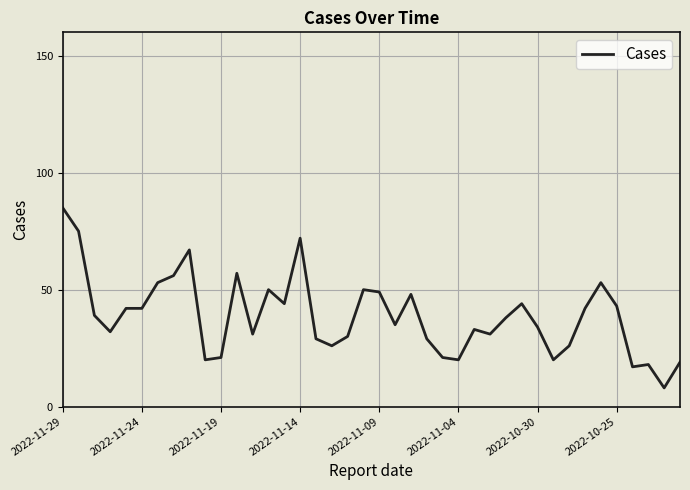

How many values are below 38?

20